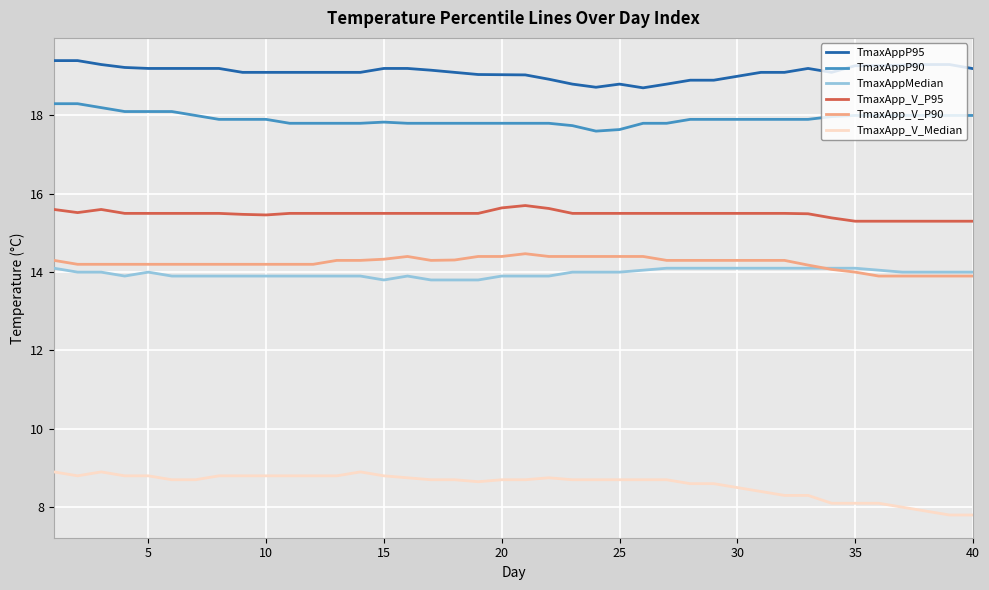

Which series has the largest total across all categories?

TmaxAppP95